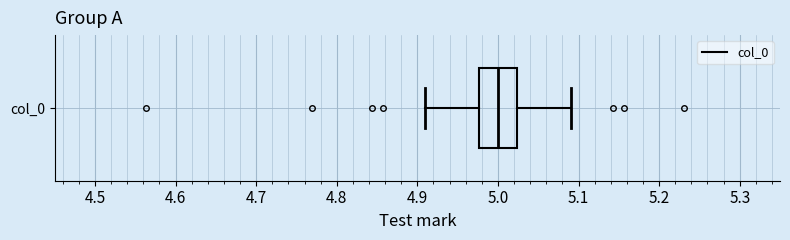

Where does the right whisker of the box for col_0 end on the x-axis? The values are not printed on the chart, so give them approximately, as read against the axis.

5.09